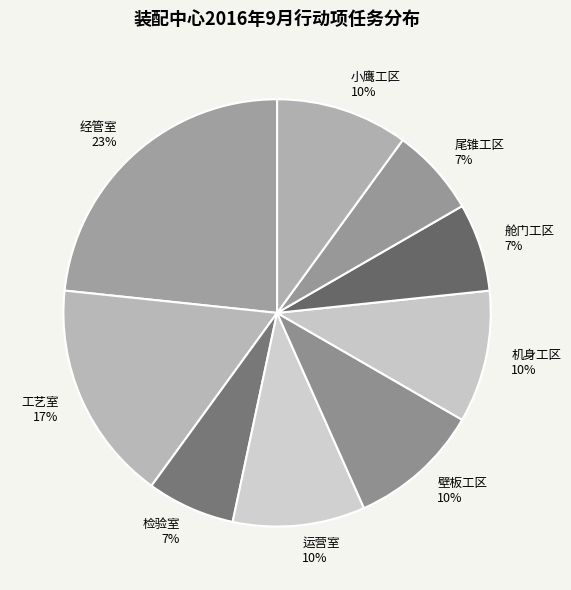

What is the ratio of the value at 舱门工区 to the value at 尾锥工区?

1.0